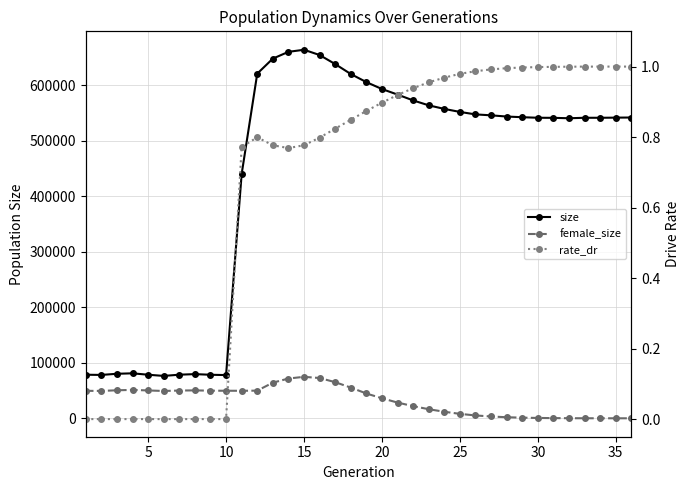

Which series has the largest total across all categories?

size